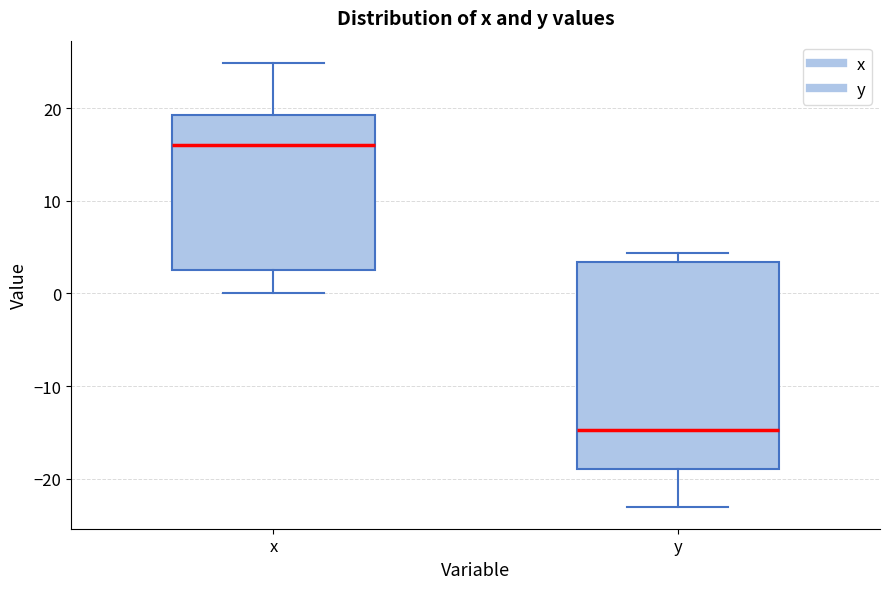

Reading left to right, transcribe this box plot: for each box, give where its median line is, the range the box spans, and where its two whiskers end, as read against the y-axis. The values are not printed on the chart, so give them approximately, as read against the axis.

x: median 16, box 3 to 19, whiskers 0 to 25
y: median -15, box -19 to 3, whiskers -23 to 4